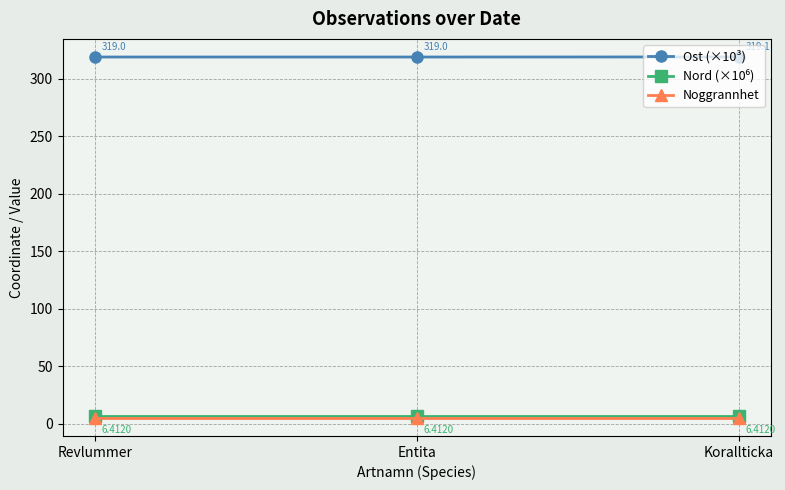

What is the maximum value for Noggrannhet?

5.0